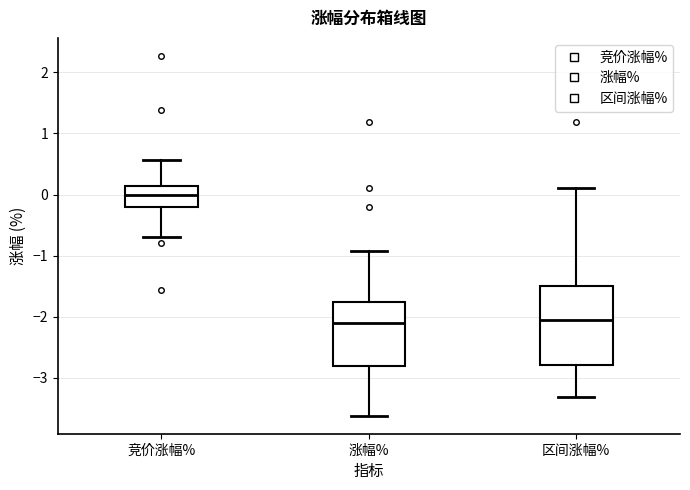

Which box is the tallest, from its lower edge to its upper edge?

区间涨幅%